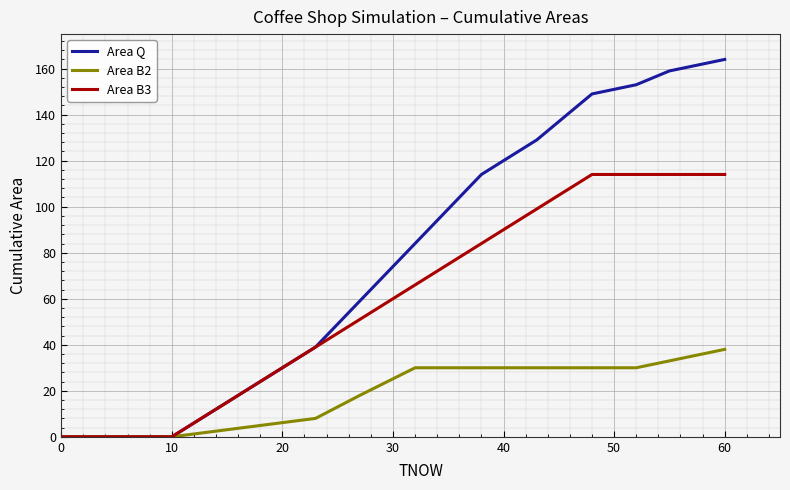

Which series has the largest total across all categories?

Area Q